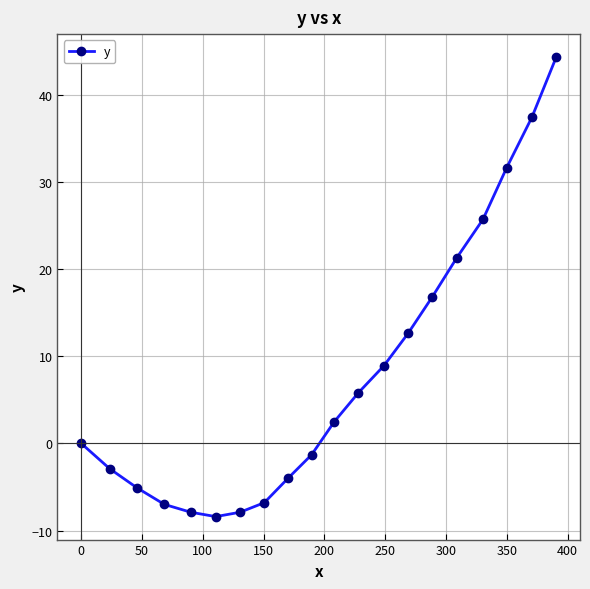

What is the value of the 4th point from the left?

-7.0